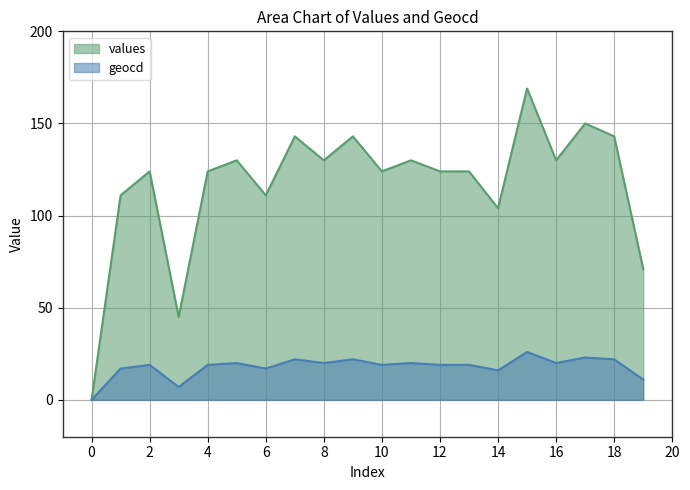

True or false: geocd and values intersect in this chart.

False